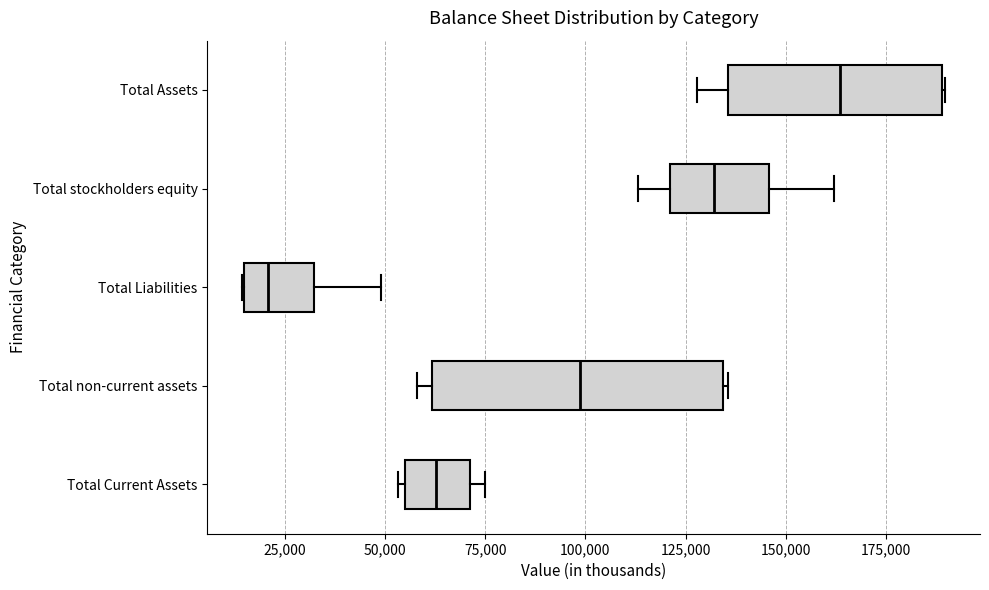

Where does the median line of the box for Total Assets sit on the x-axis? The values are not printed on the chart, so give them approximately, as read against the axis.

165000